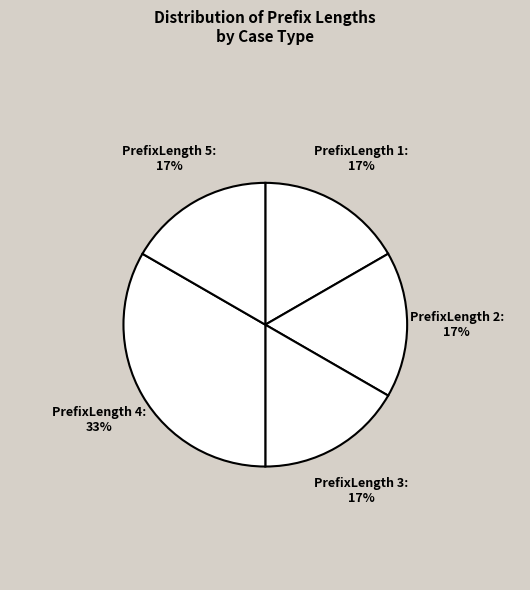

Does PrefixLength 3 represent more than half of the total?

No